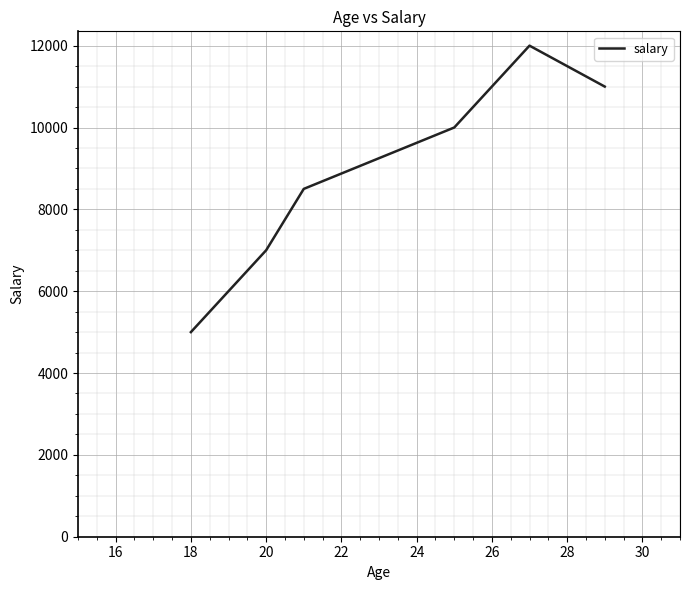

What is the difference between the maximum and minimum values?

7000